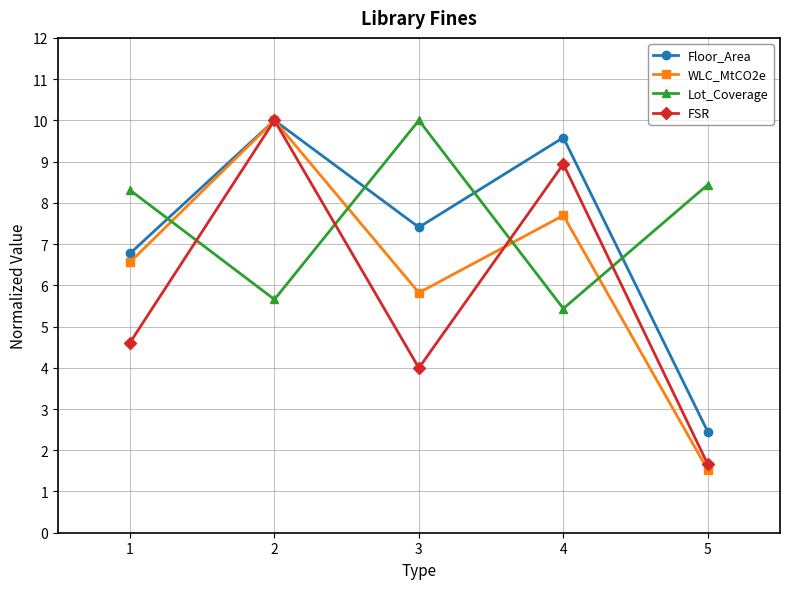

How many data points in Floor_Area are less than 7?

2